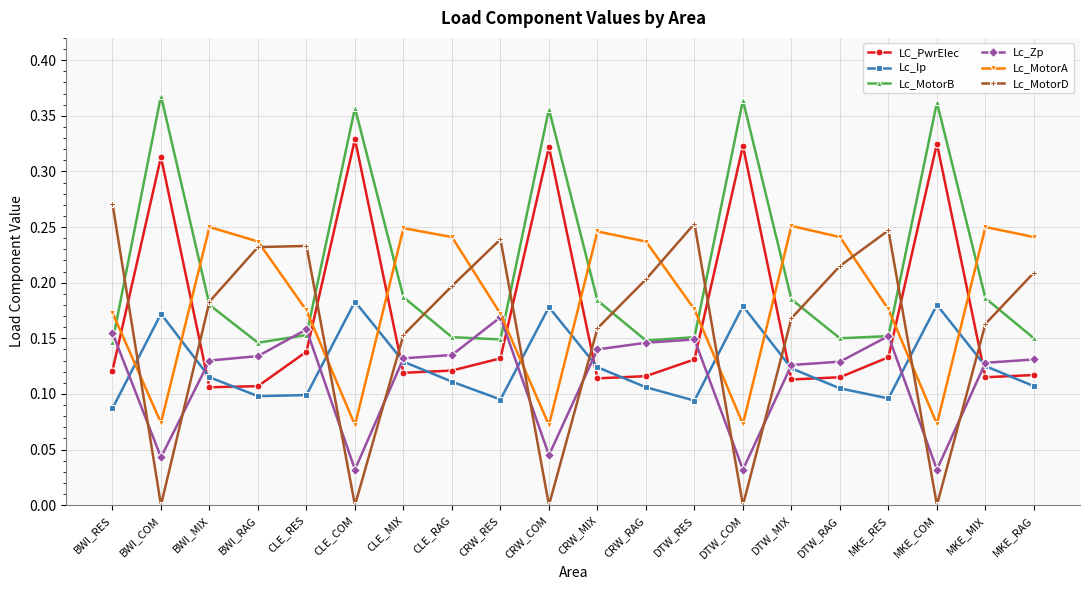

Where is the first local maximum for Lc_MotorB?

BWI_COM